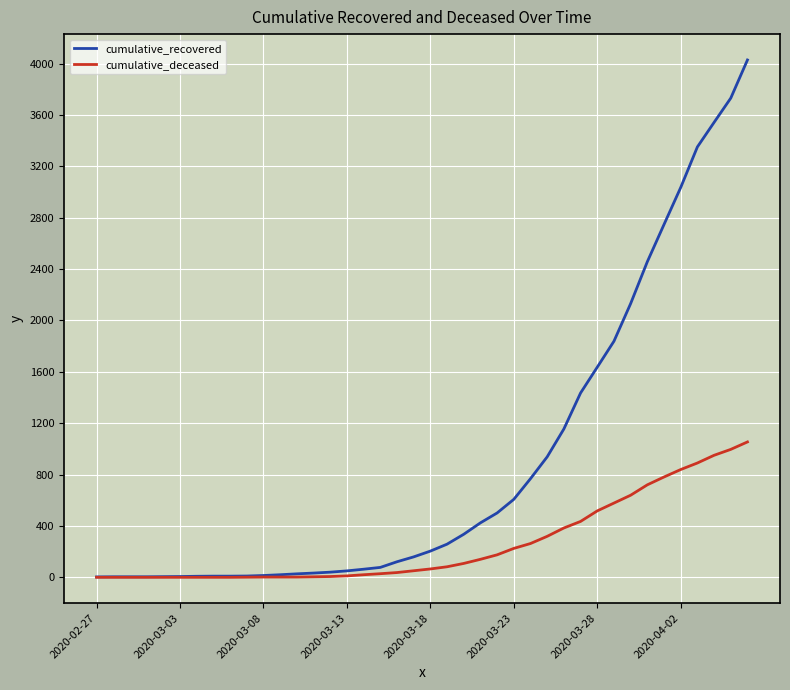

Which series has the largest total across all categories?

cumulative_recovered